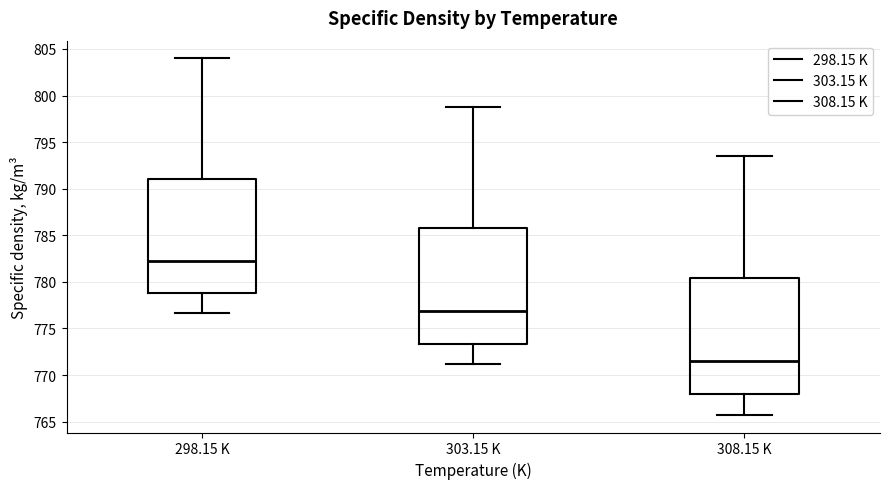

Which box has the lowest median line?

308.15 K